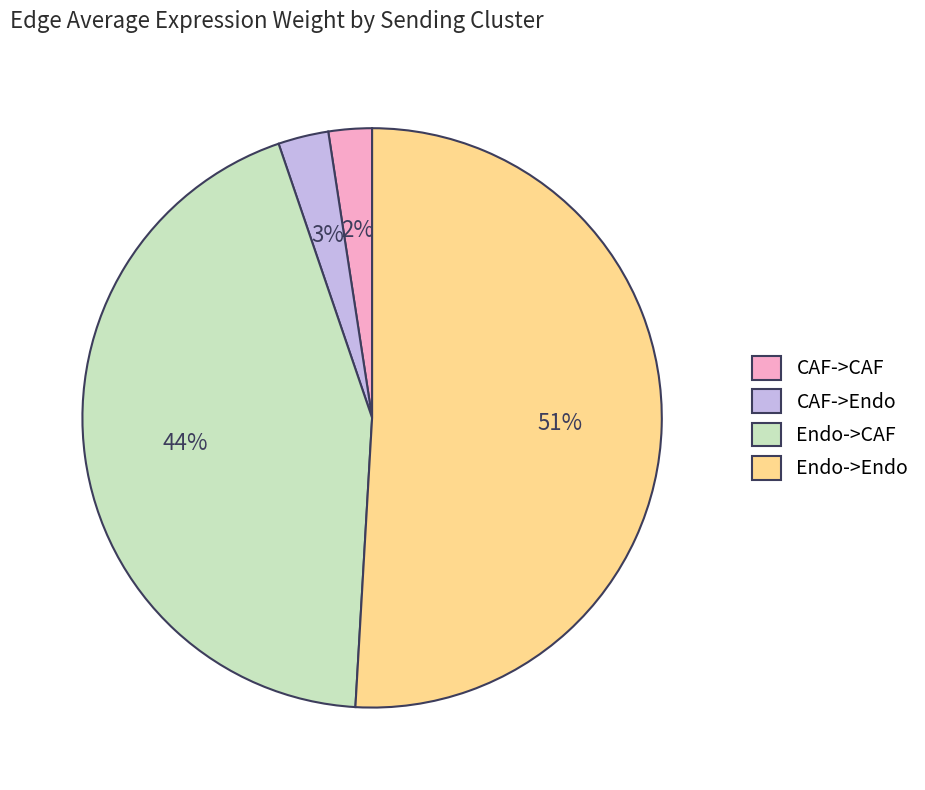

How many segments does this pie chart have?

4